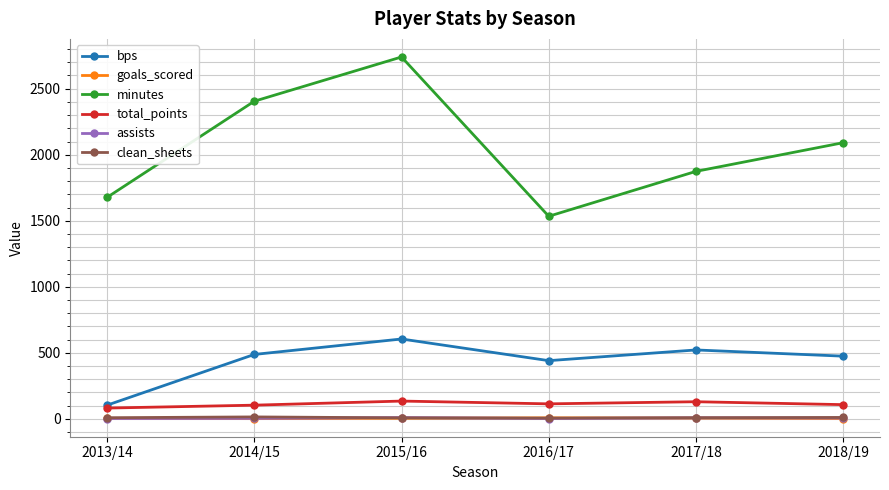

Is it true that clean_sheets equals 9 at 2017/18?

True